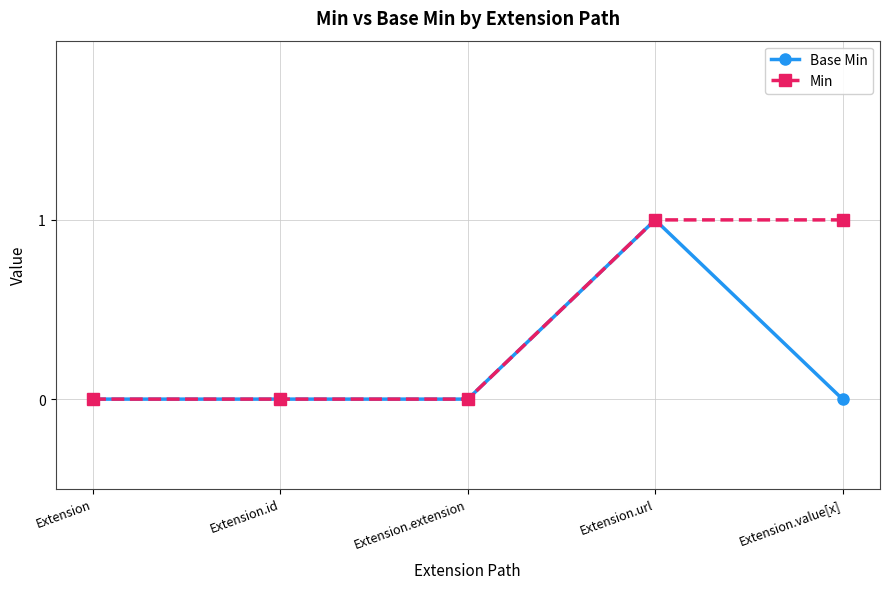

What is the label of the 2nd point from the right?

Extension.url